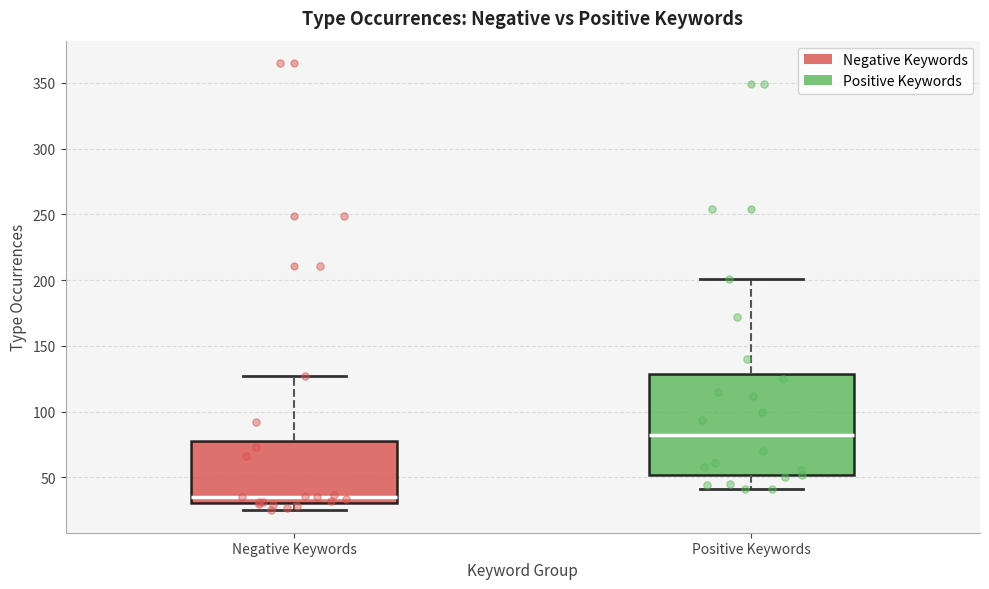

Which box has the lowest median line?

Negative Keywords